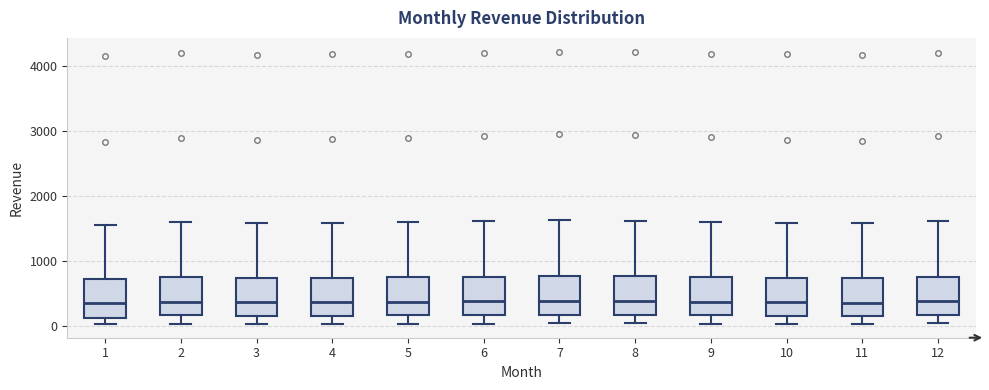

Where does the upper whisker of the box at x = 11 end on the y-axis? The values are not printed on the chart, so give them approximately, as read against the axis.

1600